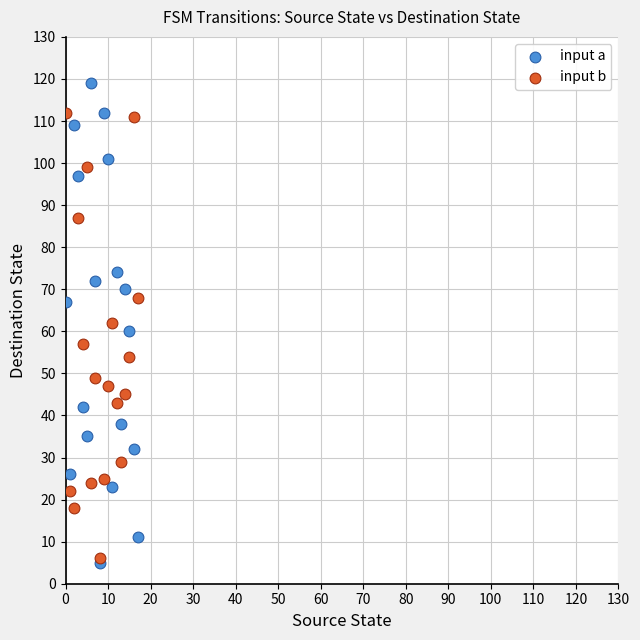

Which series reaches the maximum Y coordinate?

input a